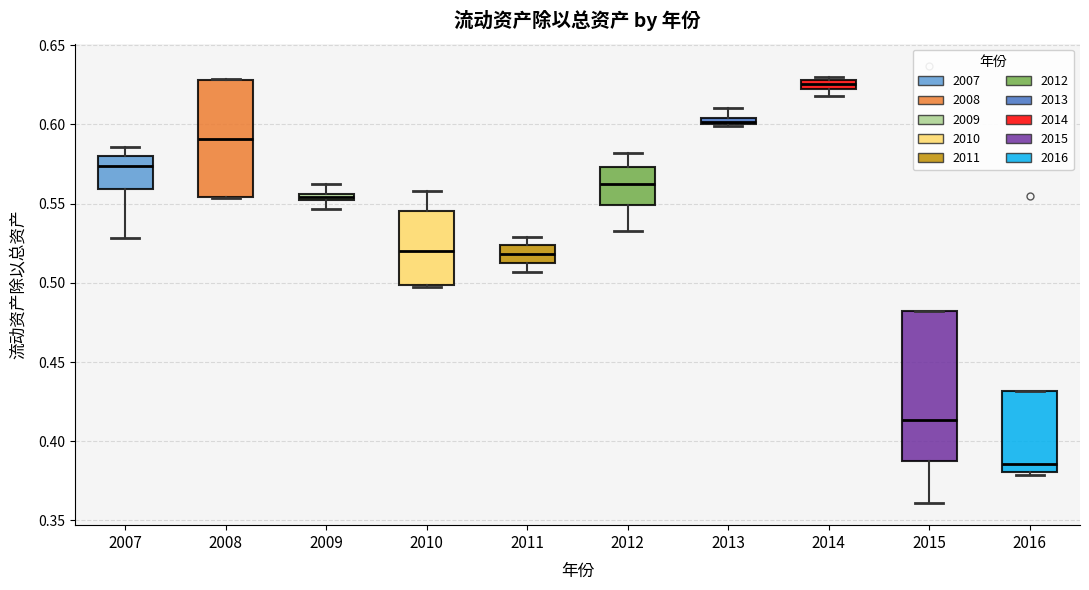

Which box has the lowest median line?

2016